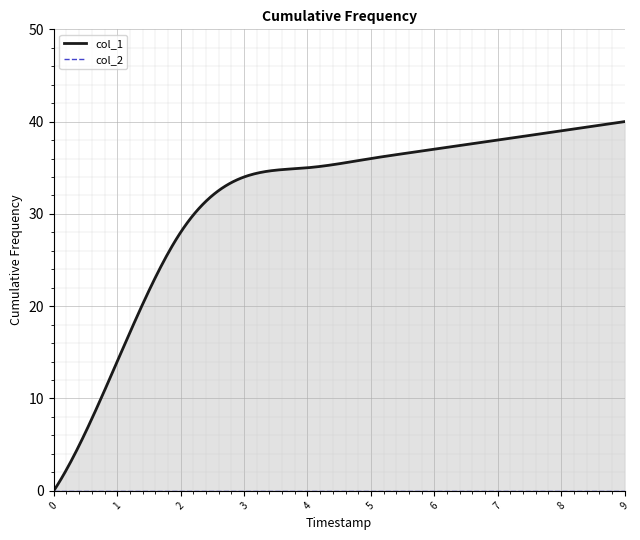

Reading left to right, transcribe all the data shown in this chart.

col_1: 0	14	28	34	35	36	37	38	39	40
col_2: 0	0	0	0	0	0	0	0	0	0